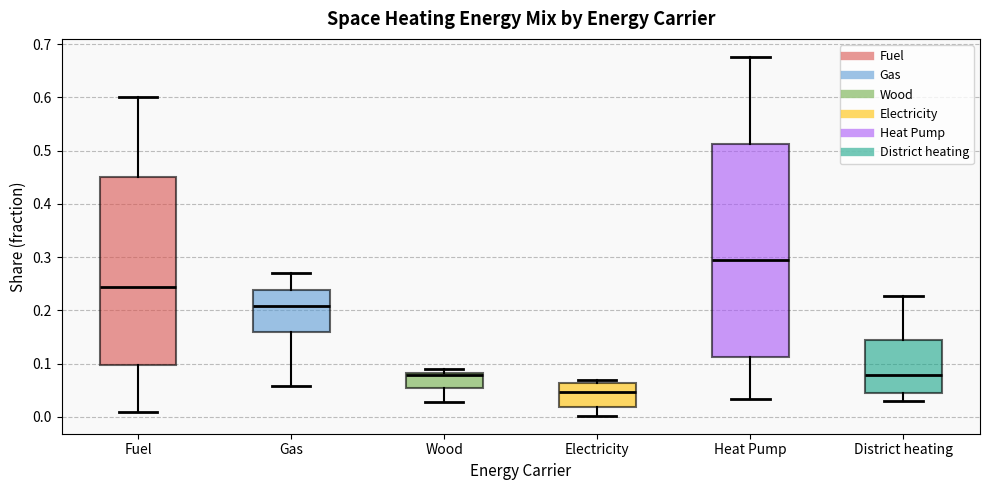

Which box has the highest median line?

Heat Pump